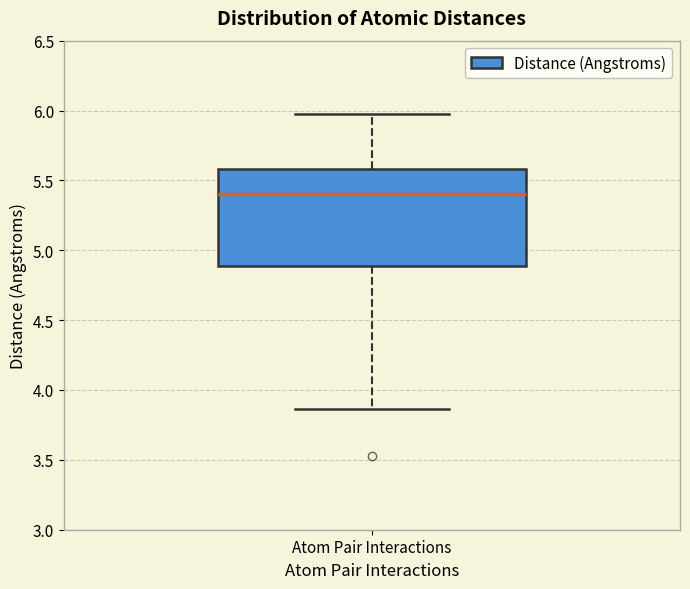

Read this box plot against the y-axis: the position of the median line, the range covered by the box, and the ends of both whiskers. The values are not printed on the chart, so give them approximately, as read against the axis.

median 5.40, box 4.90 to 5.60, whiskers 3.85 to 5.95